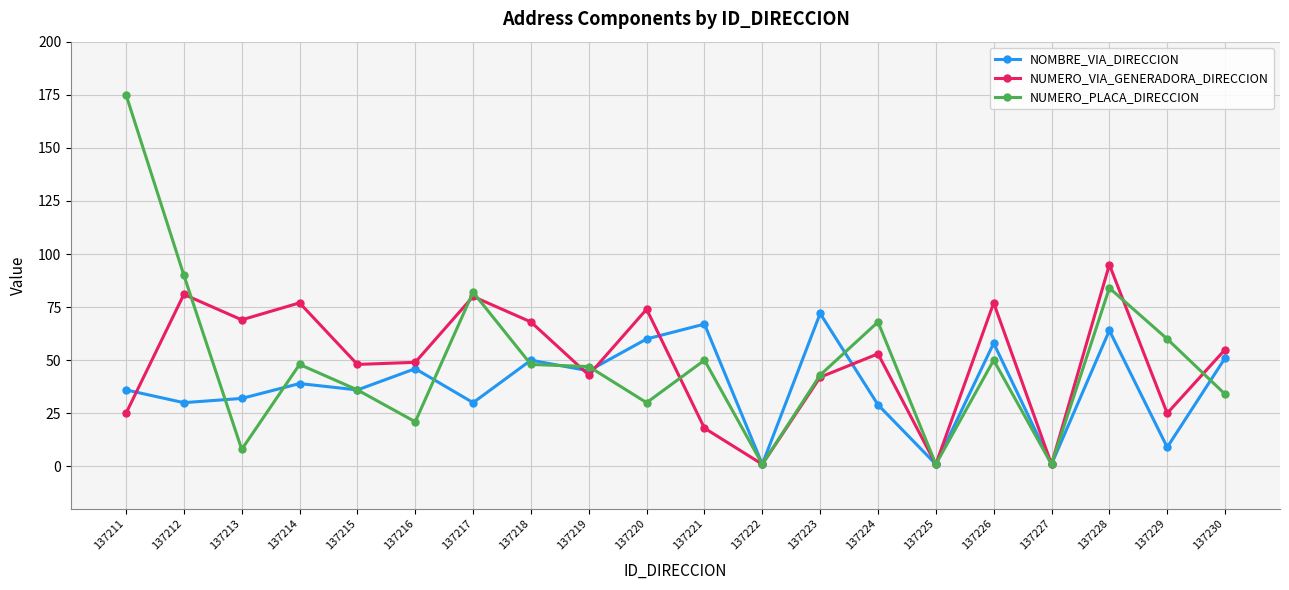

Reading right to left, list all the values displayed in this chart.

NOMBRE_VIA_DIRECCION: 51	9	64	1	58	1	29	72	1	67	60	45	50	30	46	36	39	32	30	36
NUMERO_VIA_GENERADORA_DIRECCION: 55	25	95	1	77	1	53	42	1	18	74	43	68	80	49	48	77	69	81	25
NUMERO_PLACA_DIRECCION: 34	60	84	1	50	1	68	43	1	50	30	47	48	82	21	36	48	8	90	175